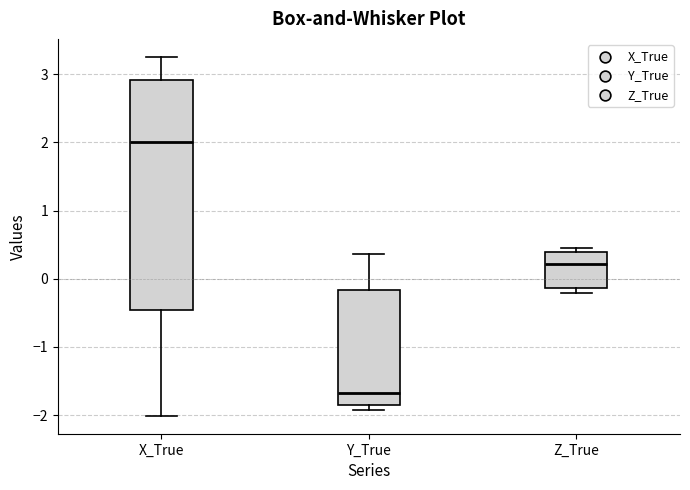

Reading left to right, read every box against the y-axis: the position of its median line, the range the box covers, and the ends of its whiskers. The values are not printed on the chart, so give them approximately, as read against the axis.

X_True: median 2.0, box -0.5 to 2.9, whiskers -2.0 to 3.3
Y_True: median -1.7, box -1.9 to -0.2, whiskers -1.9 (just below the box's lower edge) to 0.4
Z_True: median 0.2, box -0.1 to 0.4, whiskers -0.2 to 0.4 (just above the box's upper edge)